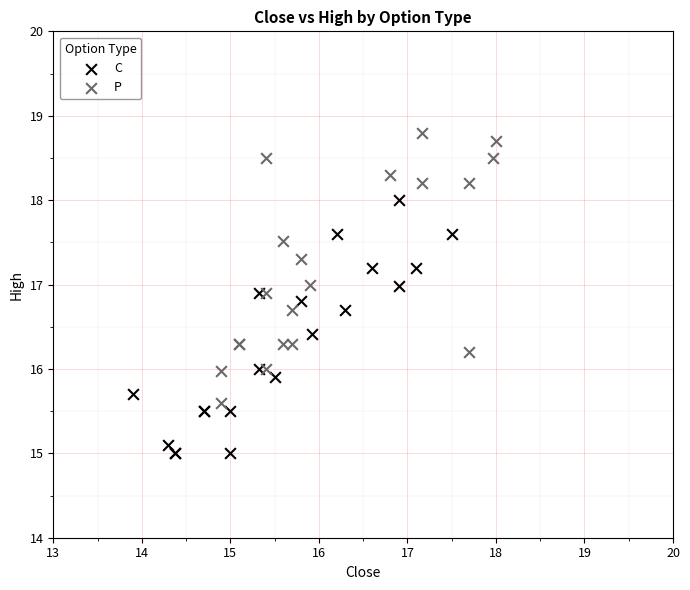

Which series contains the highest Y value?

P